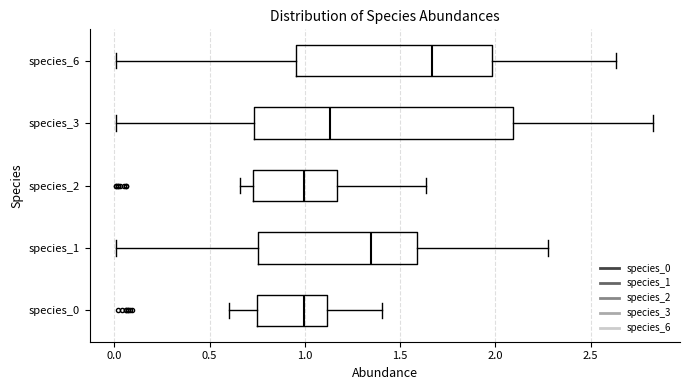

Reading bottom to top, read every box against the x-axis: the position of its median line, the range the box covers, and the ends of its whiskers. The values are not printed on the chart, so give them approximately, as read against the axis.

species_0: median 1.00, box 0.75 to 1.10, whiskers 0.60 to 1.40
species_1: median 1.35, box 0.75 to 1.60, whiskers 0.00 to 2.25
species_2: median 1.00, box 0.75 to 1.15, whiskers 0.65 to 1.65
species_3: median 1.15, box 0.75 to 2.10, whiskers 0.00 to 2.85
species_6: median 1.65, box 0.95 to 2.00, whiskers 0.00 to 2.65